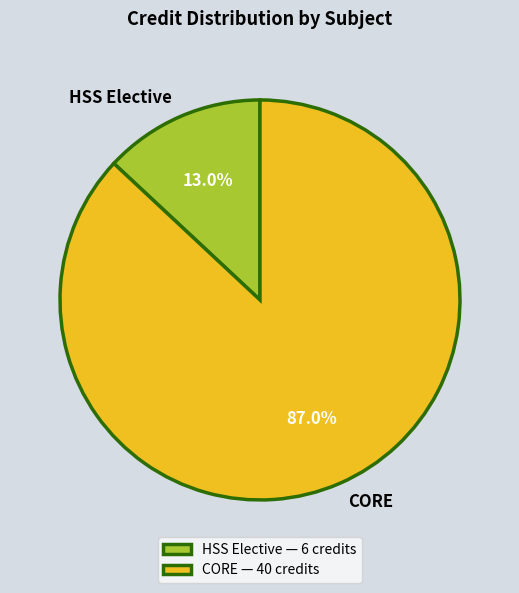

Count the number of slices in the pie.

2